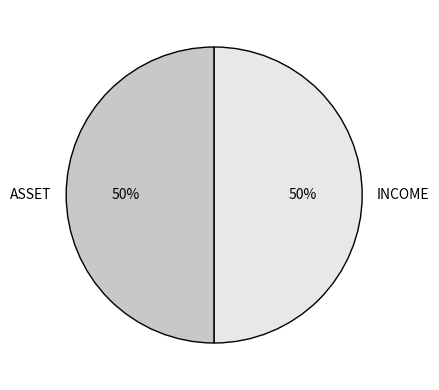

Do ASSET and INCOME together represent more than half of the pie?

Yes